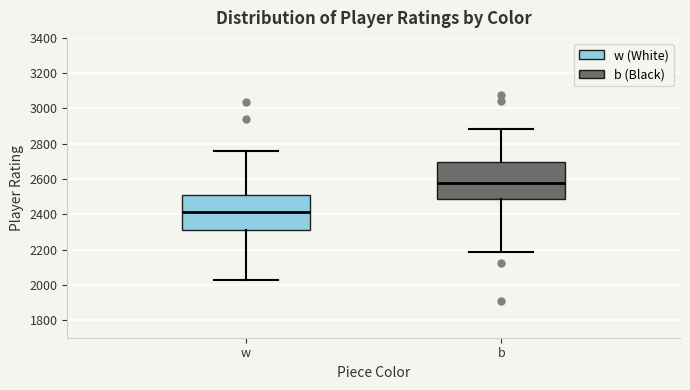

Reading left to right, read every box against the y-axis: the position of its median line, the range the box covers, and the ends of its whiskers. The values are not printed on the chart, so give them approximately, as read against the axis.

w: median 2420, box 2300 to 2500, whiskers 2020 to 2760
b: median 2580, box 2480 to 2700, whiskers 2180 to 2880